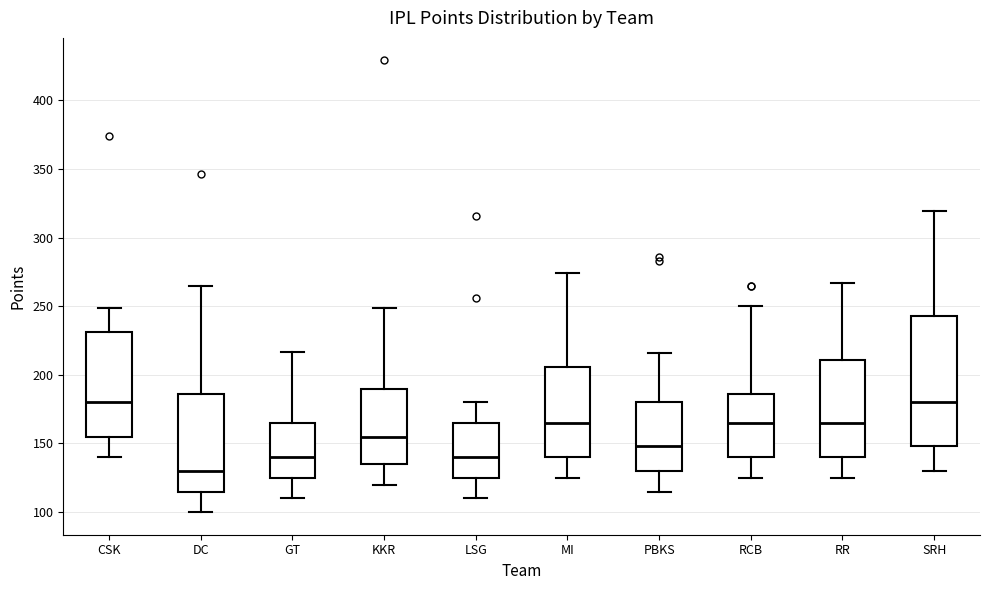

Reading left to right, transcribe this box plot: for each box, give where its median line is, the range the box spans, and where its two whiskers end, as read against the y-axis. The values are not printed on the chart, so give them approximately, as read against the axis.

CSK: median 180, box 155 to 230, whiskers 140 to 250
DC: median 130, box 115 to 185, whiskers 100 to 265
GT: median 140, box 125 to 165, whiskers 110 to 215
KKR: median 155, box 135 to 190, whiskers 120 to 250
LSG: median 140, box 125 to 165, whiskers 110 to 180
MI: median 165, box 140 to 205, whiskers 125 to 275
PBKS: median 150, box 130 to 180, whiskers 115 to 215
RCB: median 165, box 140 to 185, whiskers 125 to 250
RR: median 165, box 140 to 210, whiskers 125 to 265
SRH: median 180, box 150 to 245, whiskers 130 to 320